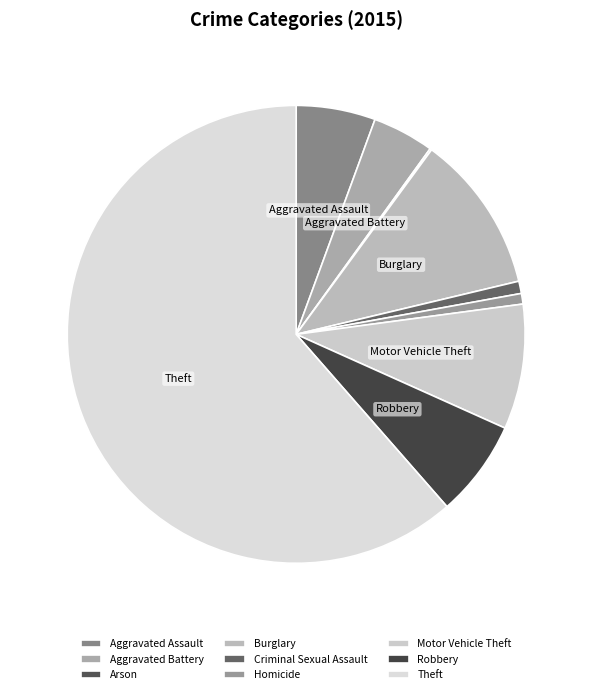

Does Aggravated Battery represent more than half of the total?

No